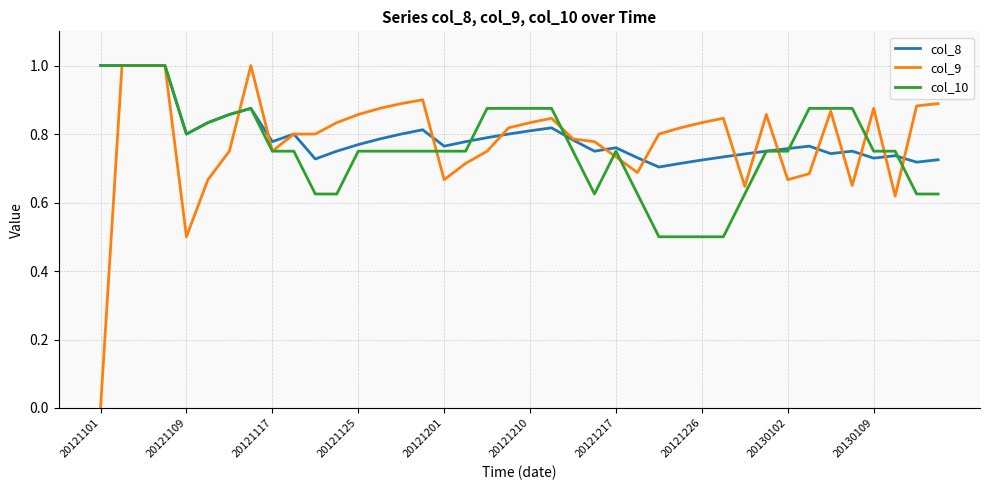

What is the greatest value displayed?

1.0